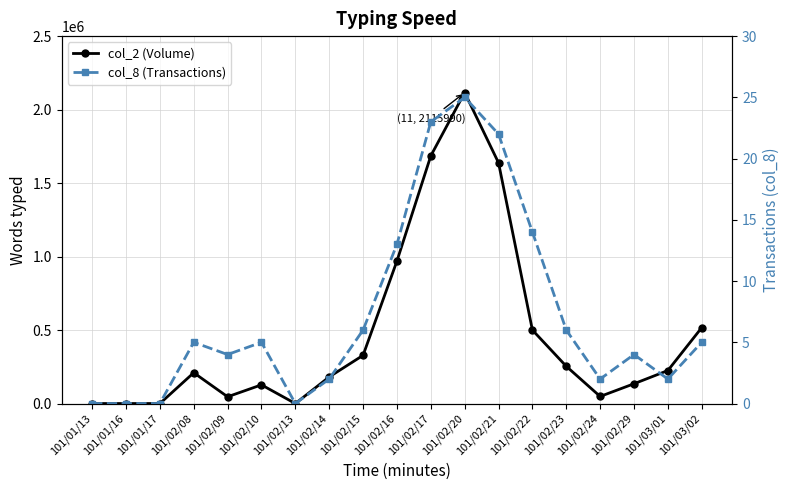

What is the label of the 2nd point from the left?

101/01/16